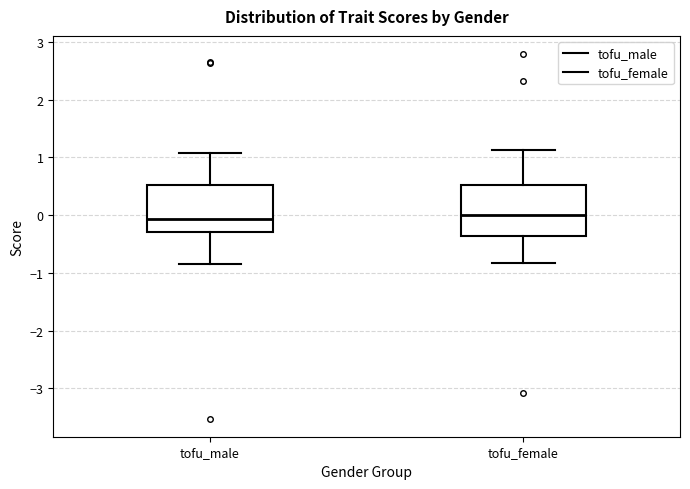

Where does the upper whisker of the box for tofu_male end on the y-axis? The values are not printed on the chart, so give them approximately, as read against the axis.

1.1